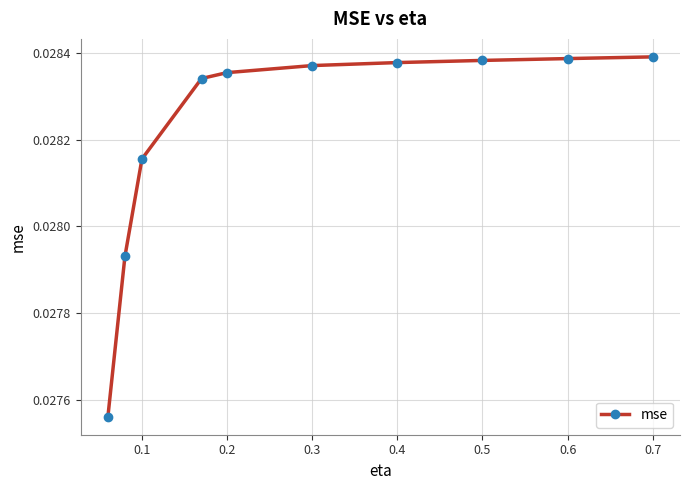

What is the sum of all values?

0.3